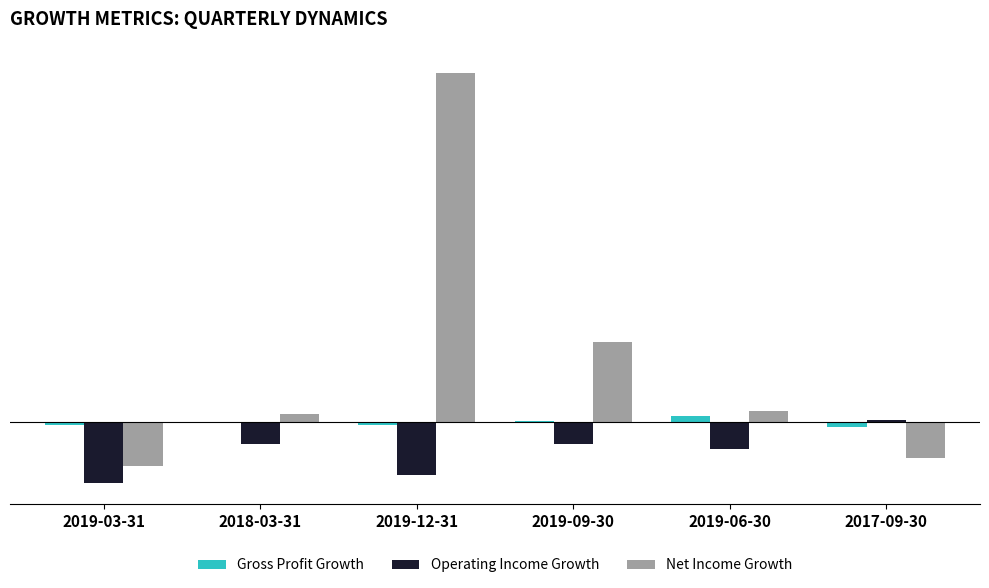

What is the greatest value displayed?

0.9